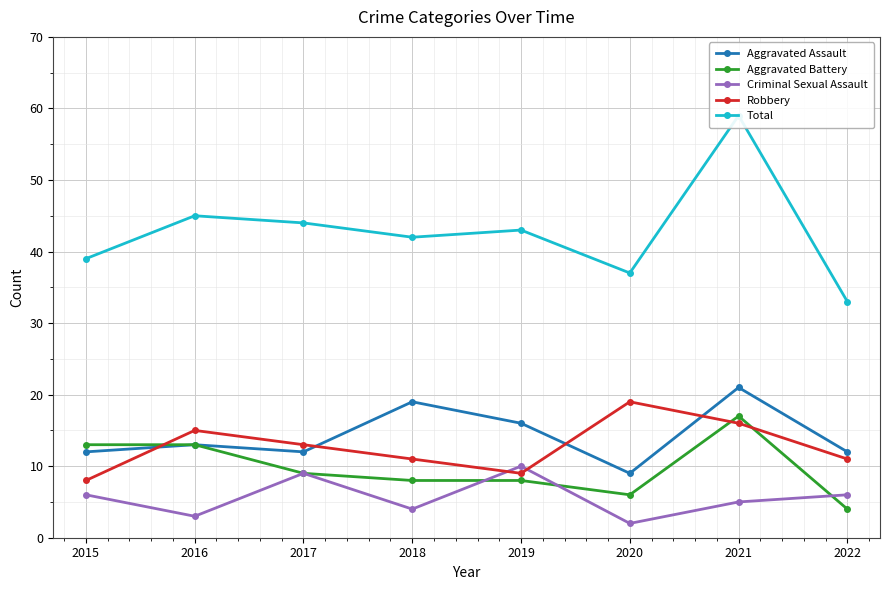

Between 2015 and 2019, which series saw the biggest shift?

Aggravated Battery